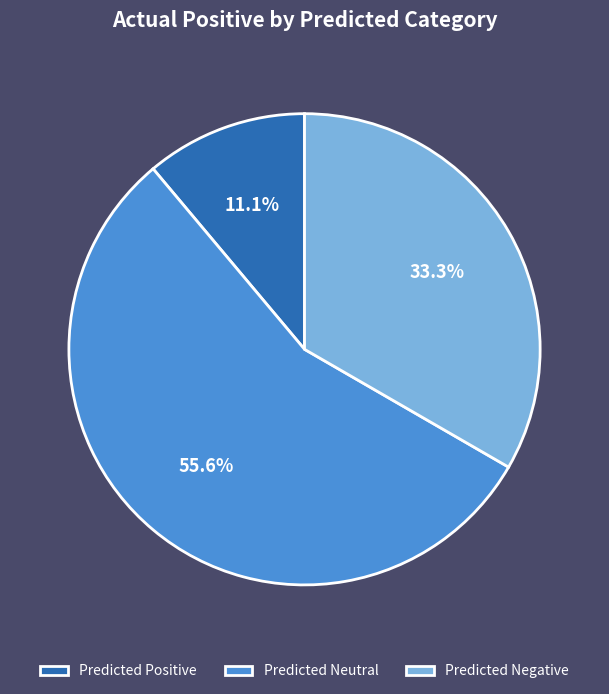

Which category has the biggest portion of the pie?

Predicted Neutral